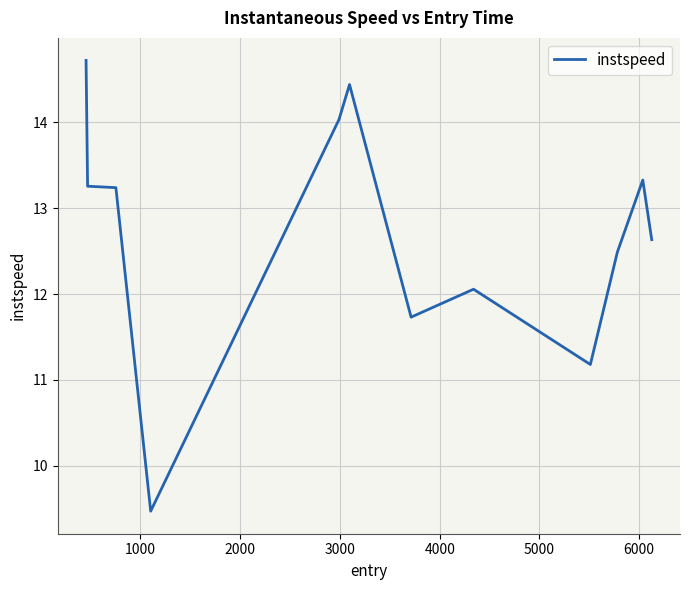

What is the difference between the maximum and minimum values?

5.3